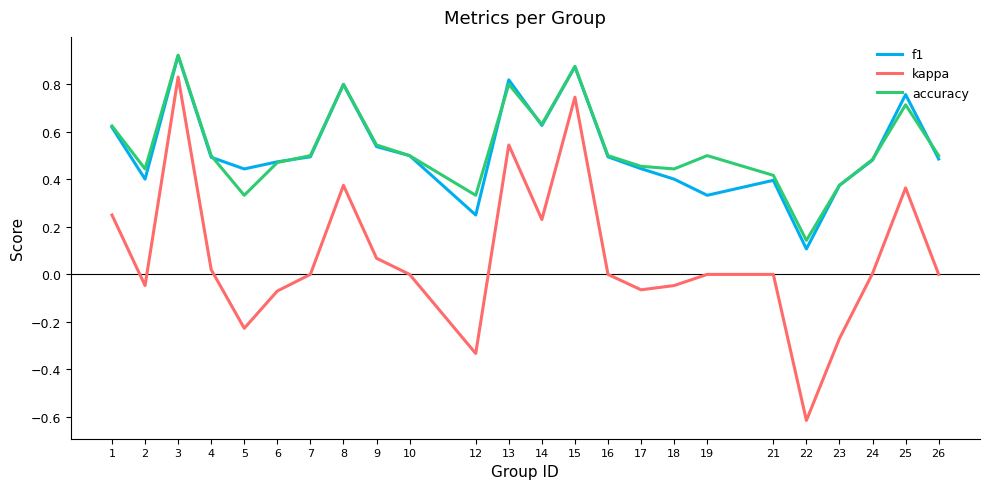

What is the total value across all series at 15?

2.5